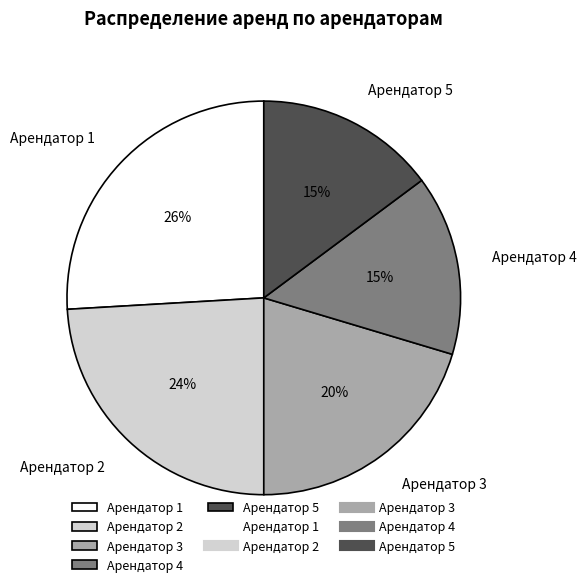

How many slices are in this pie chart?

5